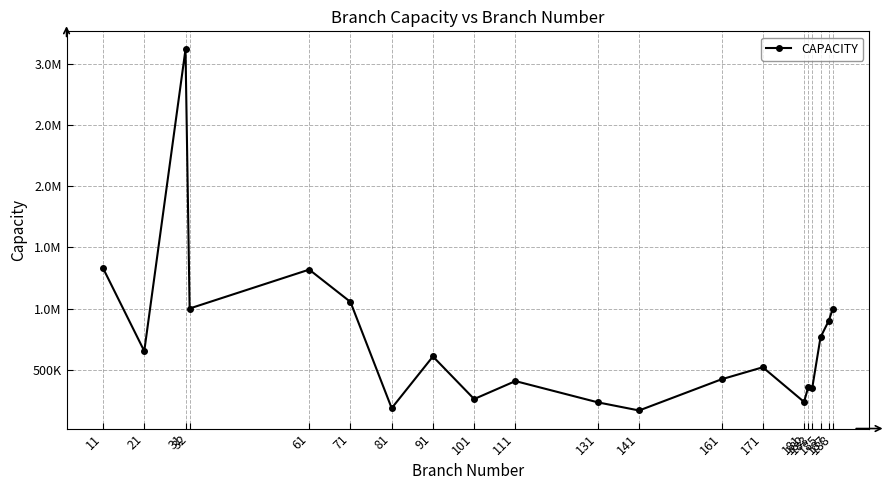

Is it true that the value at 101 is 93587?

False